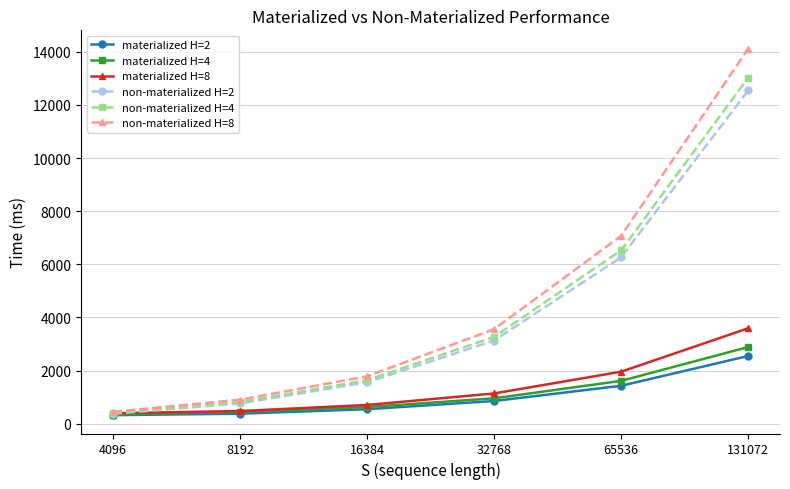

What is the minimum value for non-materialized H=4?

399.5